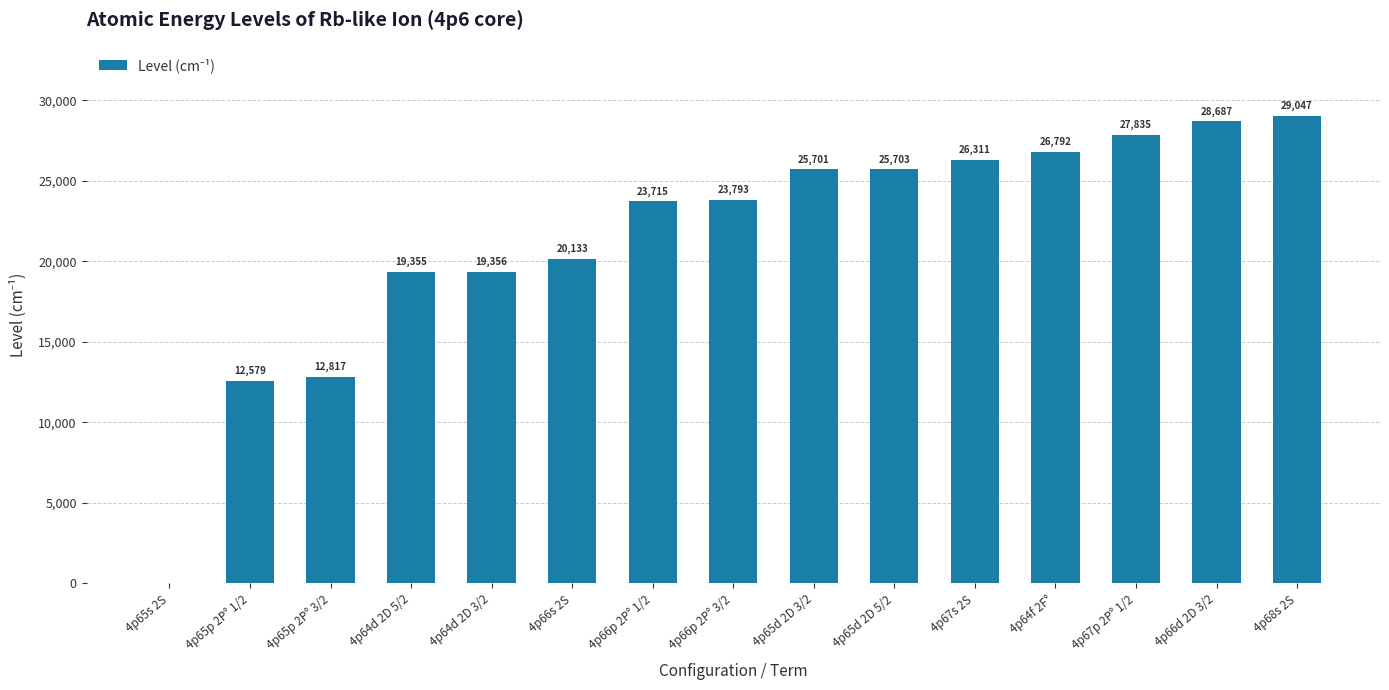

How many data points does each series have?

15